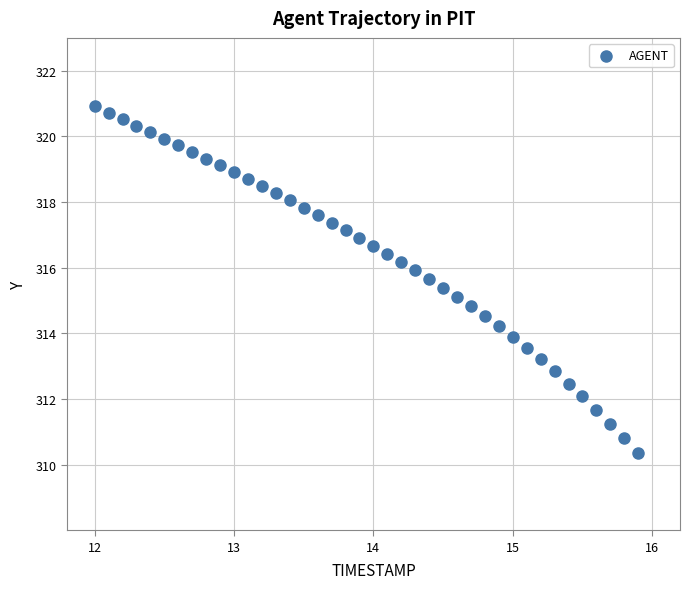

What is the range of X values (max minus min)?

3.9